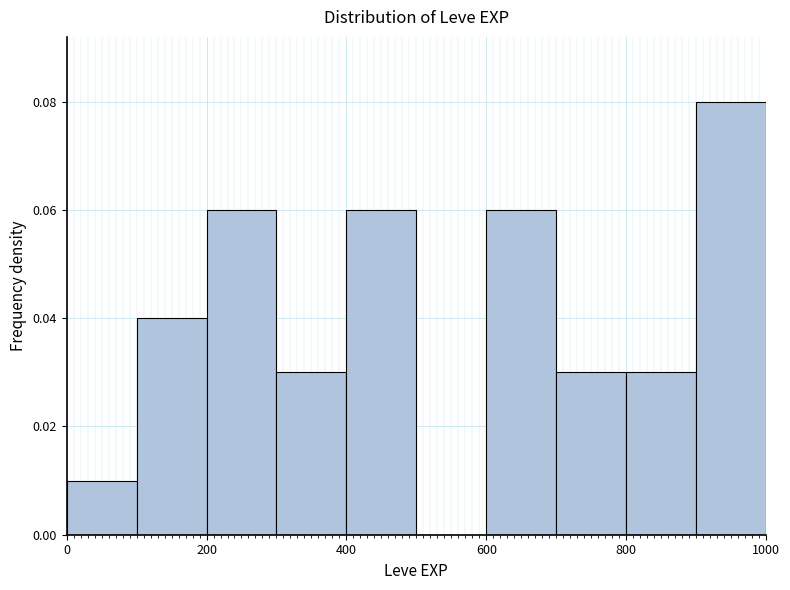

Which range on the x-axis has the tallest bar?

900 to 1000